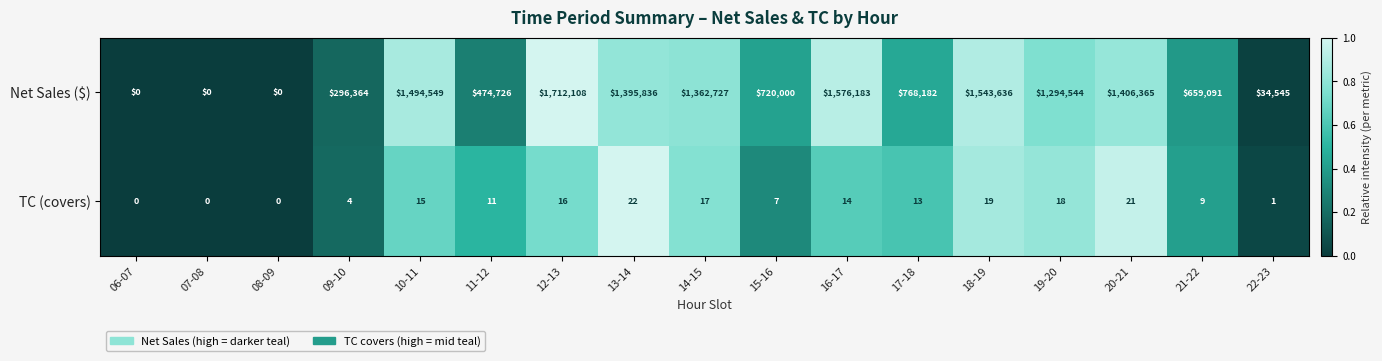

Between 09-10 and 12-13, which series saw the biggest shift?

Net Sales ($)